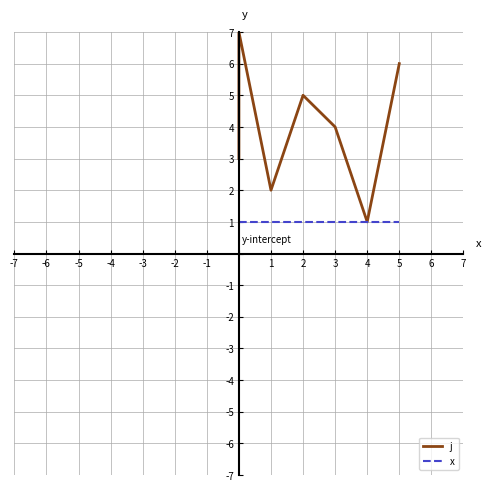

True or false: x has more than 1 interior local peaks.

False